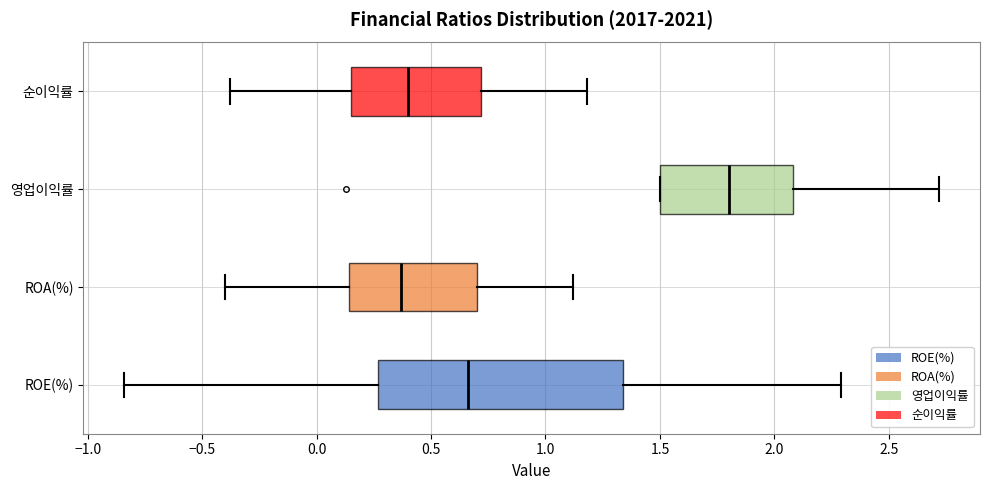

Which box has the furthest to the right median line?

영업이익률